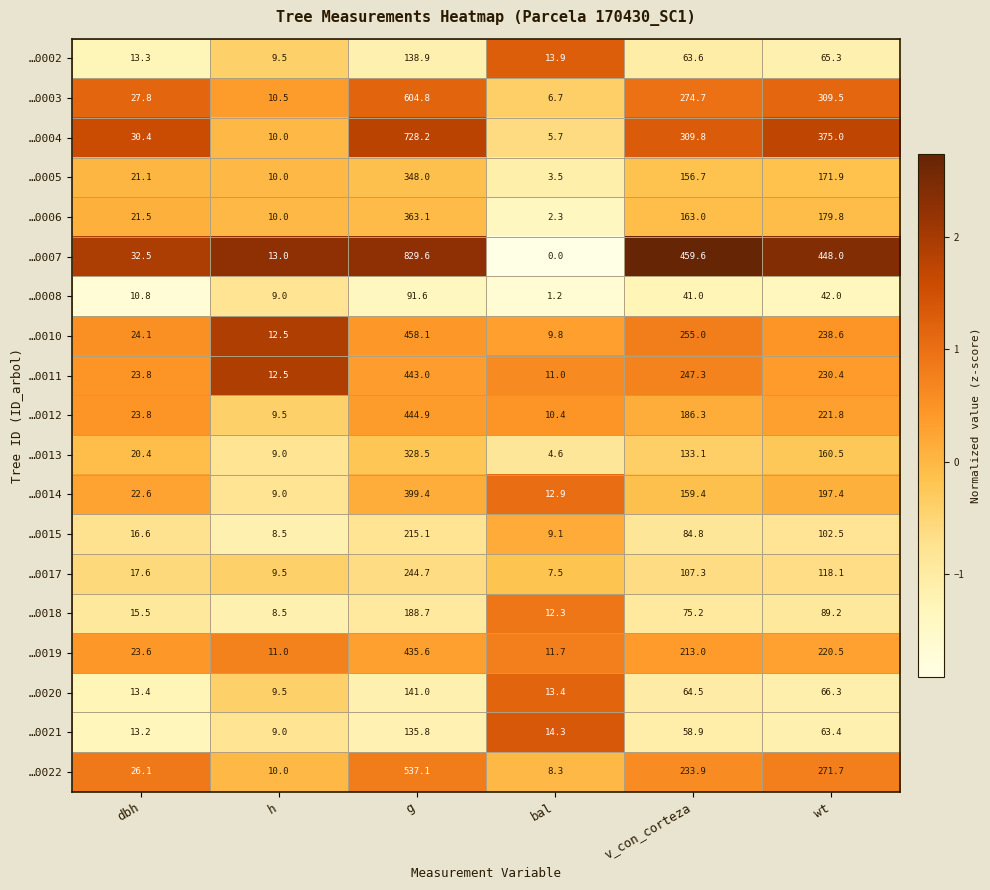

At which label does …0020 first exceed 64?

g